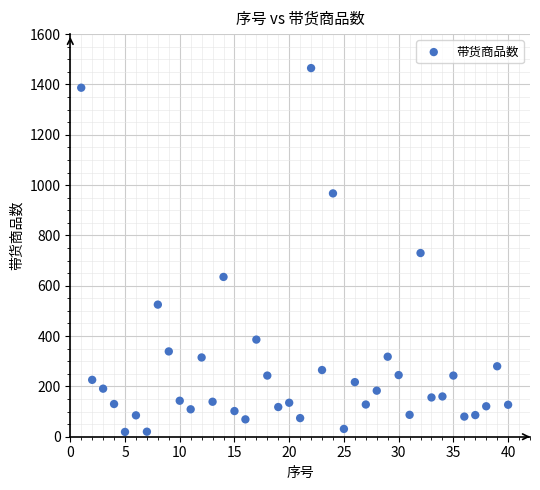

What is the range of Y values (max minus min)?

1446